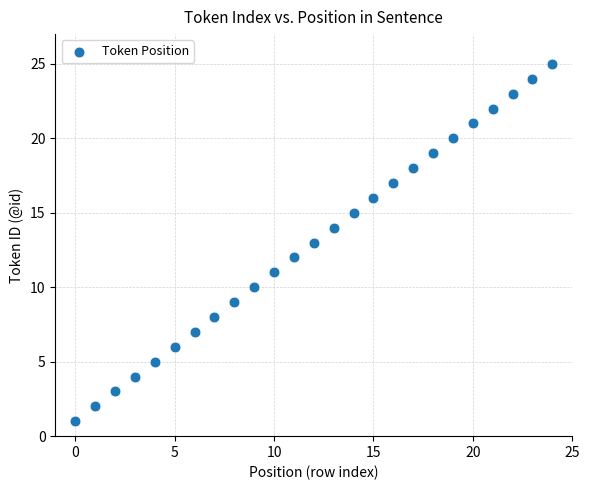

What is the range of Y values (max minus min)?

24